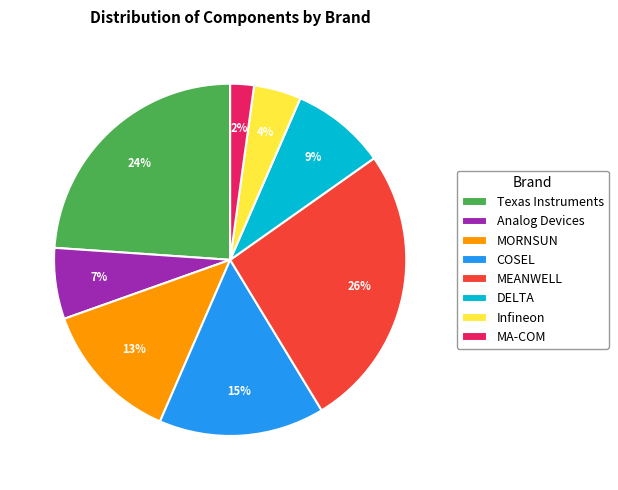

Rank the categories by value from lowest to highest.

MA-COM, Infineon, Analog Devices, DELTA, MORNSUN, COSEL, Texas Instruments, MEANWELL